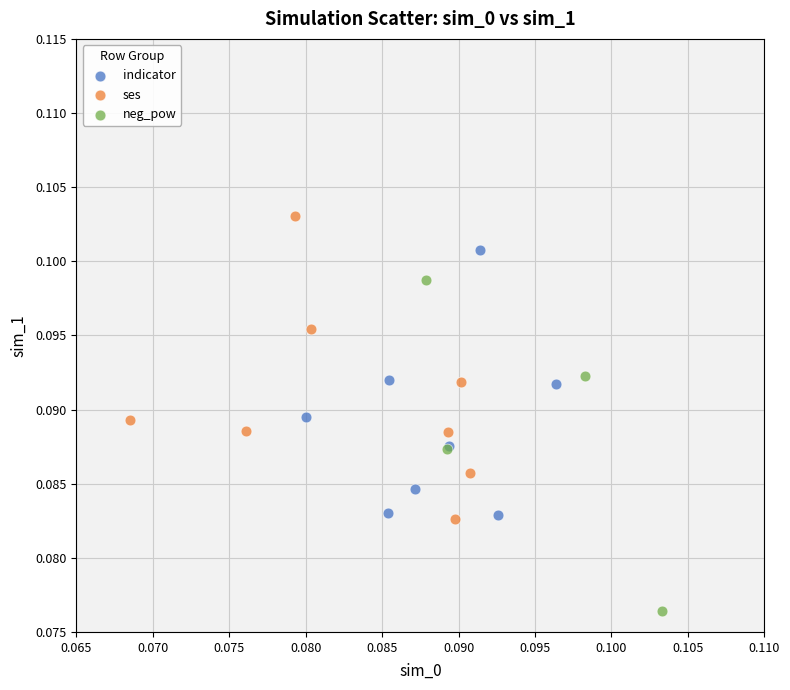

Which series has the largest Y range (max minus min)?

neg_pow